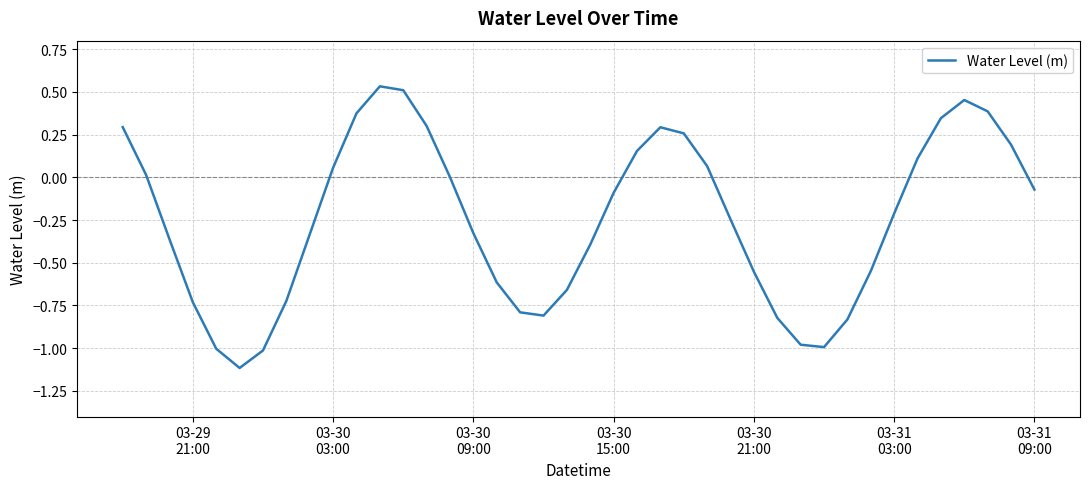

What is the difference between the maximum and minimum values?

1.6